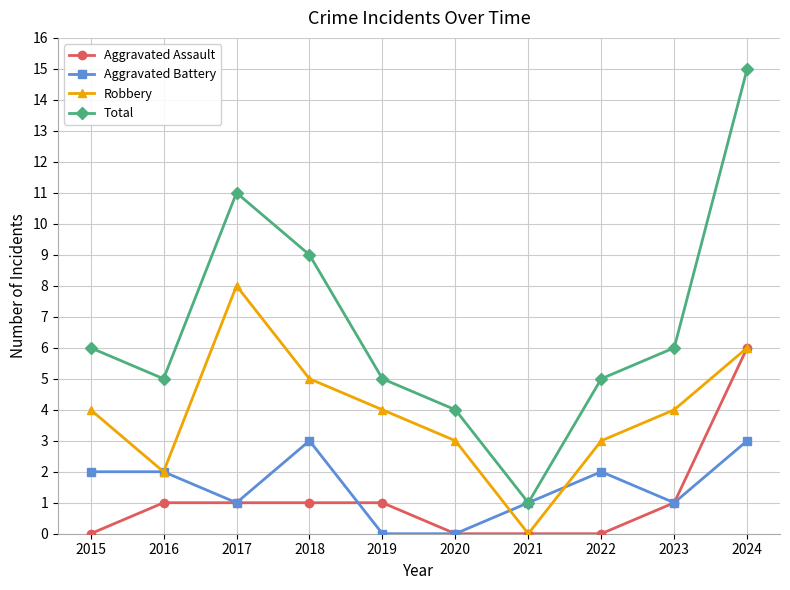

Is the value of Robbery at 2018 greater than the value of Aggravated Assault at 2022?

Yes